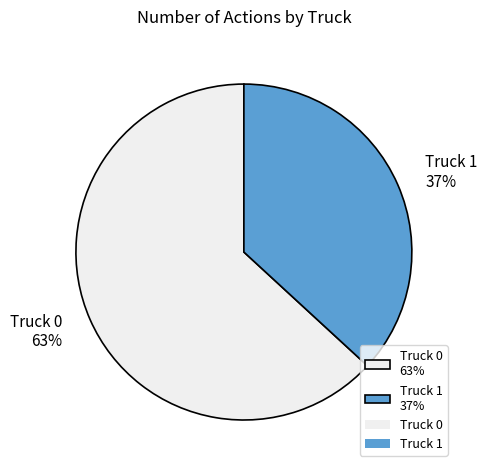

Rank the categories by value from highest to lowest.

Truck 0, Truck 1